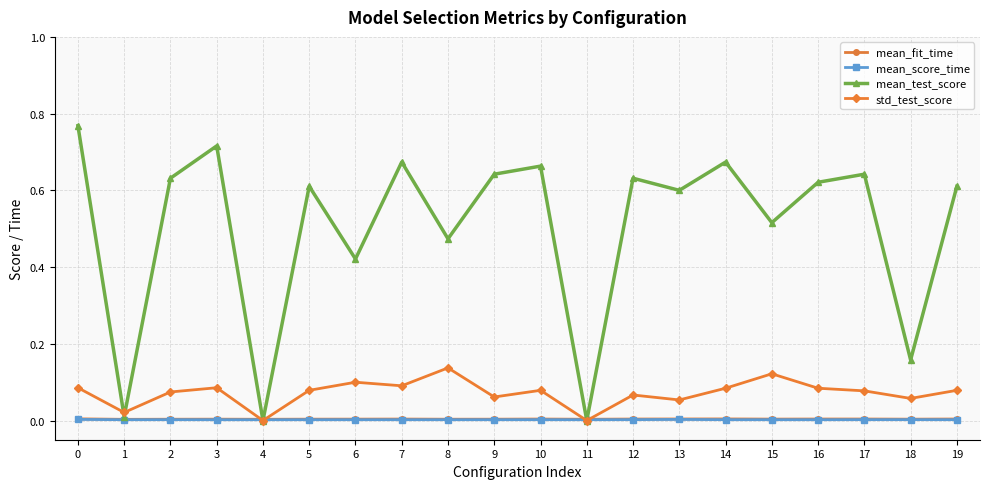

Where is the first local maximum for mean_test_score?

3